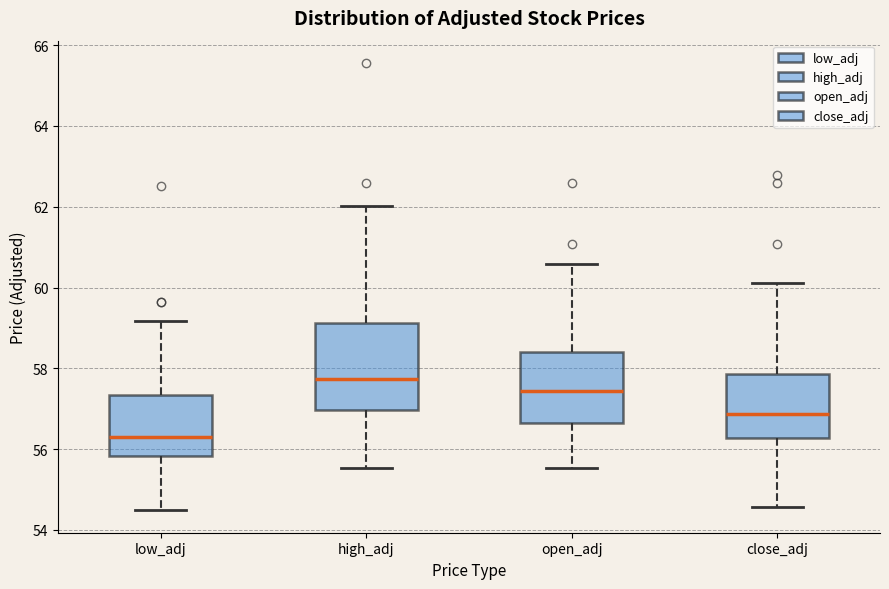

Which box is the tallest, from its lower edge to its upper edge?

high_adj